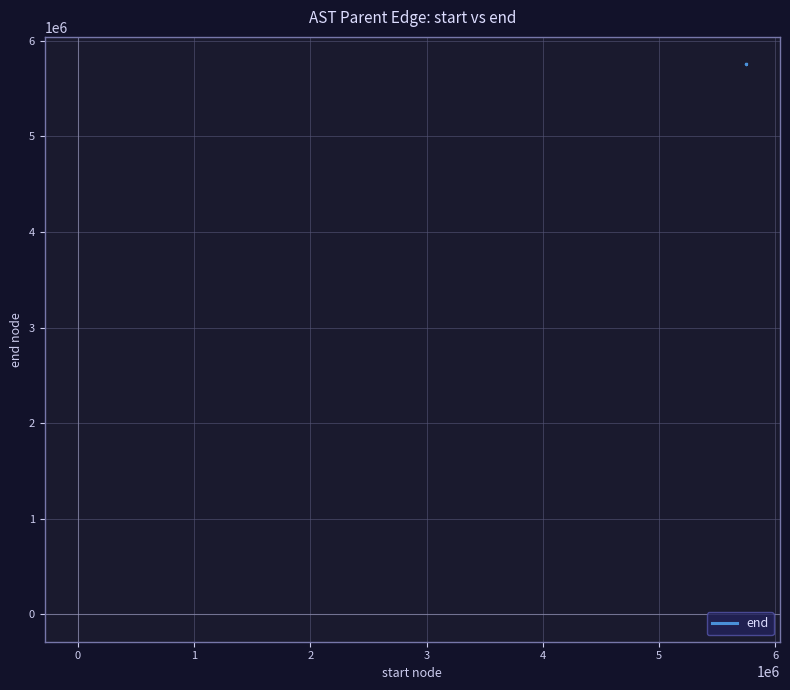

Reading left to right, what are all the values shown in this chart?

5754684	5754685	5754686	5754687	5754688	5754689	5754690	5754691	5754693	5754692	5754694	5754695	5754696	5754697	5754698	5754699	5754703	5754706	5754704	5754705